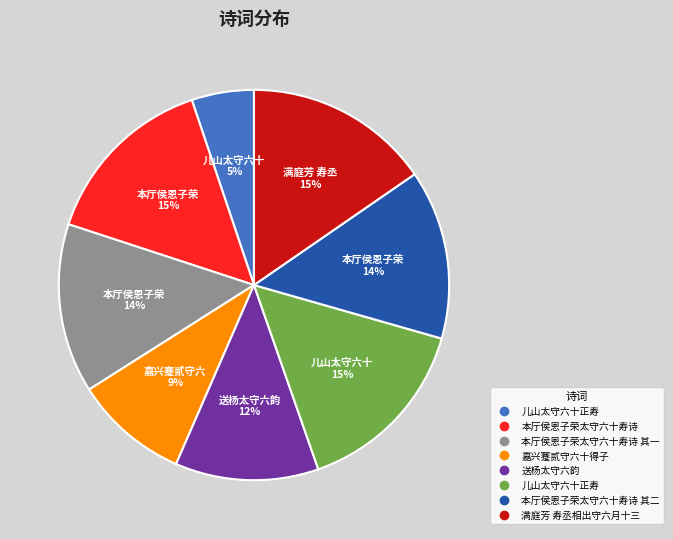

How many segments does this pie chart have?

8